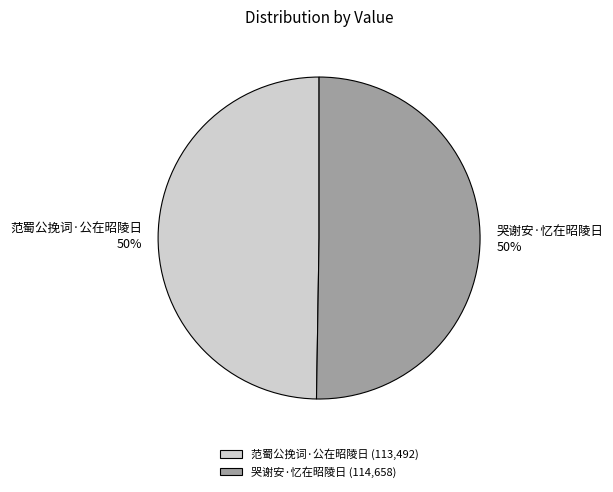

What percentage is the 范蜀公挽词·公在昭陵日 slice, to the nearest percent?

50%